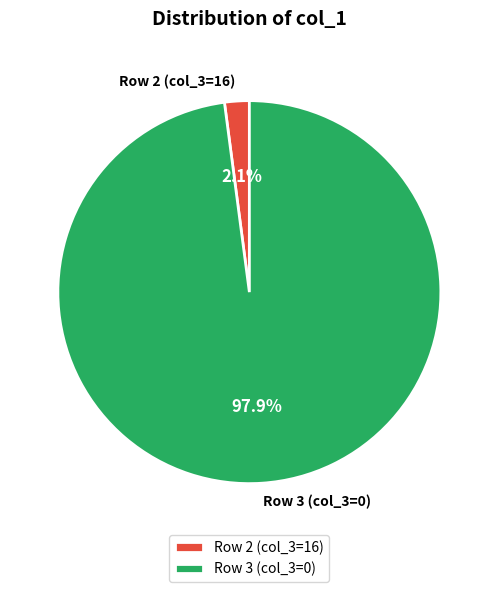

Do Row 3 (col_3=0) and Row 2 (col_3=16) together represent more than half of the pie?

Yes